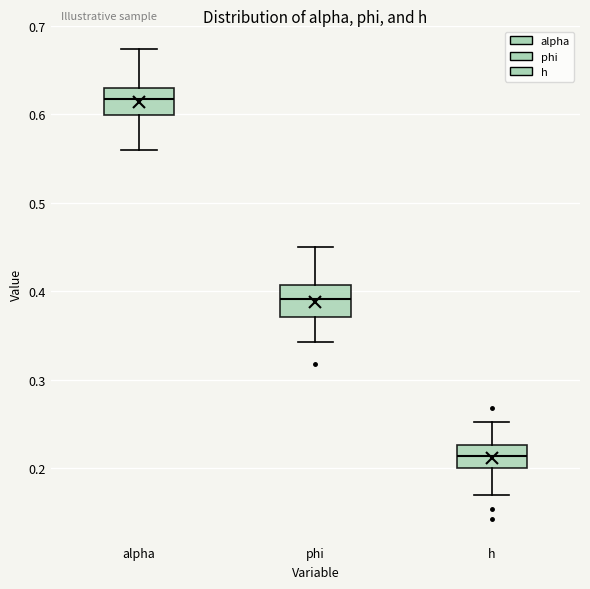

Reading left to right, transcribe this box plot: for each box, give where its median line is, the range the box spans, and where its two whiskers end, as read against the y-axis. The values are not printed on the chart, so give them approximately, as read against the axis.

alpha: median 0.62, box 0.60 to 0.63, whiskers 0.56 to 0.67
phi: median 0.39, box 0.37 to 0.41, whiskers 0.34 to 0.45
h: median 0.21, box 0.20 to 0.23, whiskers 0.17 to 0.25